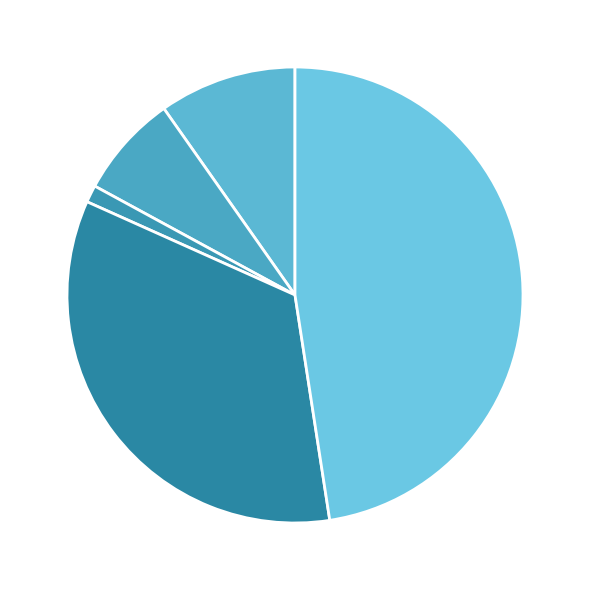

How many slices are in this pie chart?

5